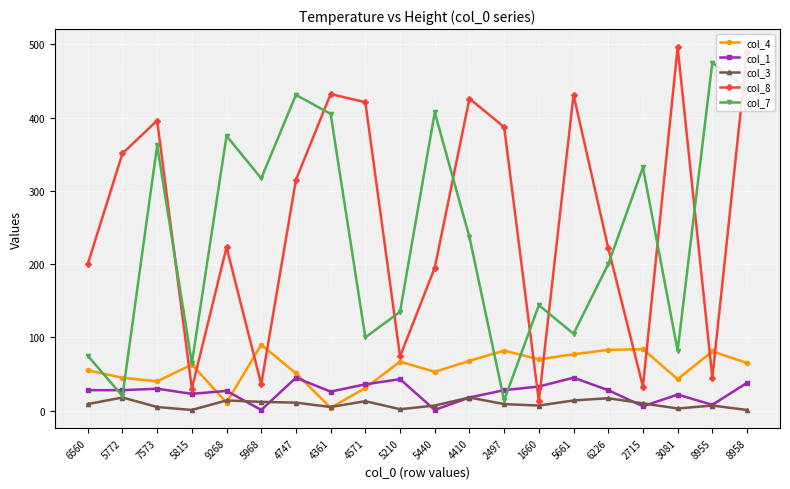

Read the col_3 value at 2715, to the nearest 10.

10